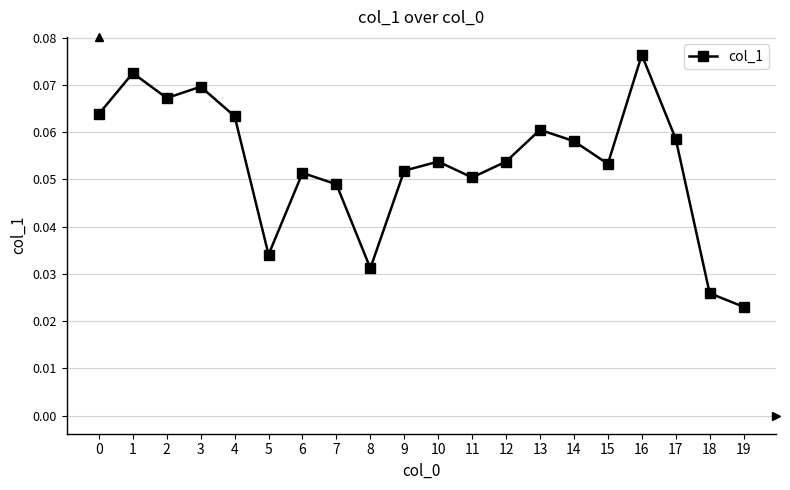

Is it true that the value at 13 is 0.0?

False